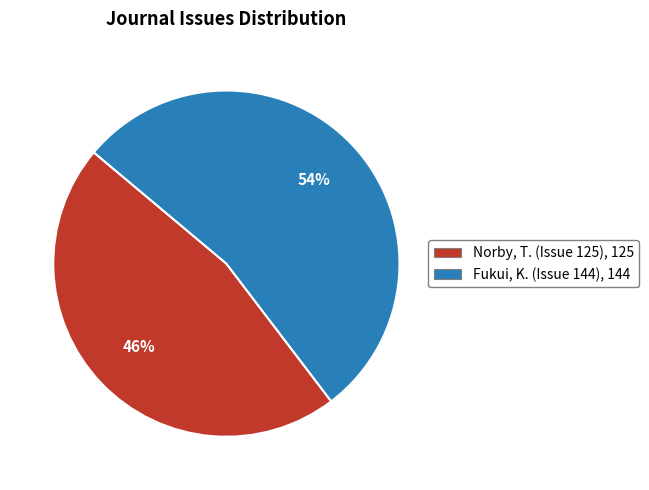

How many slices are in this pie chart?

2